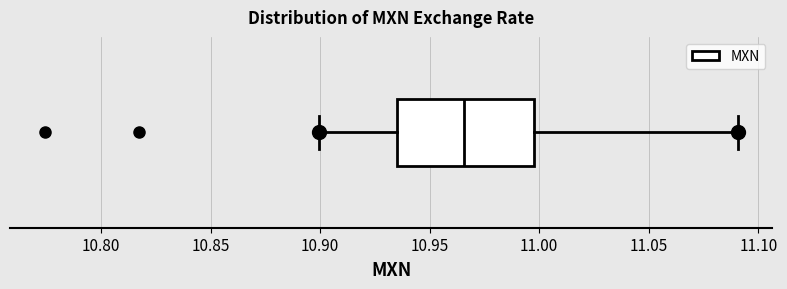

Read this box plot against the x-axis: the position of the median line, the range covered by the box, and the ends of both whiskers. The values are not printed on the chart, so give them approximately, as read against the axis.

median 10.965, box 10.935 to 11.000, whiskers 10.900 to 11.090